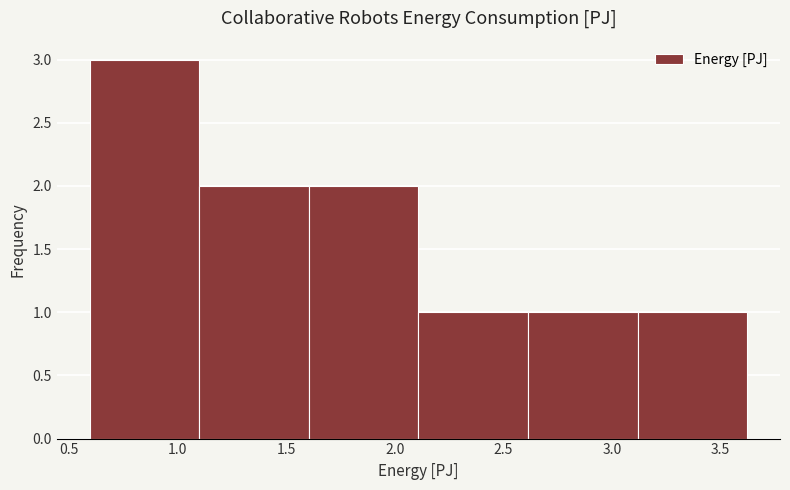

What is the height of the bar covering 2.1 to 2.6 on the x-axis? Neither the bar edges nor the heights are printed on the chart, so give them approximately, as read against the axes.

1